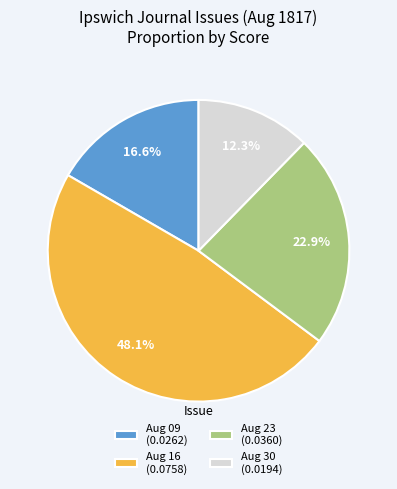

Which has a higher value, Aug 16 (0.0758) or Aug 09 (0.0262)?

Aug 16 (0.0758)